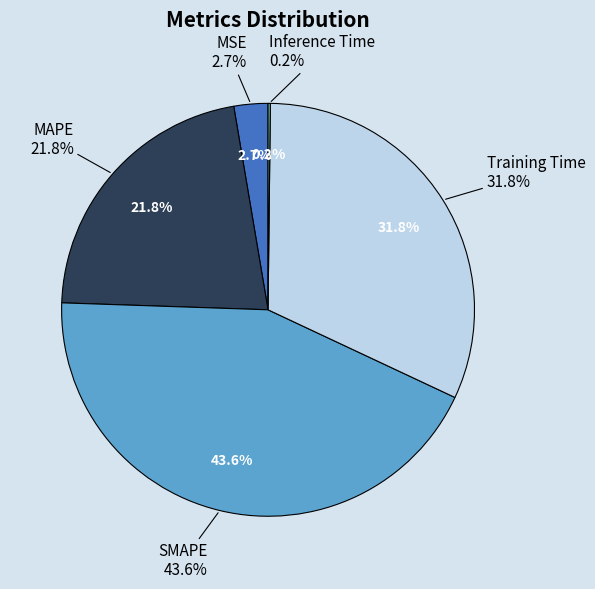

Is it true that SMAPE is 44% of the pie?

True